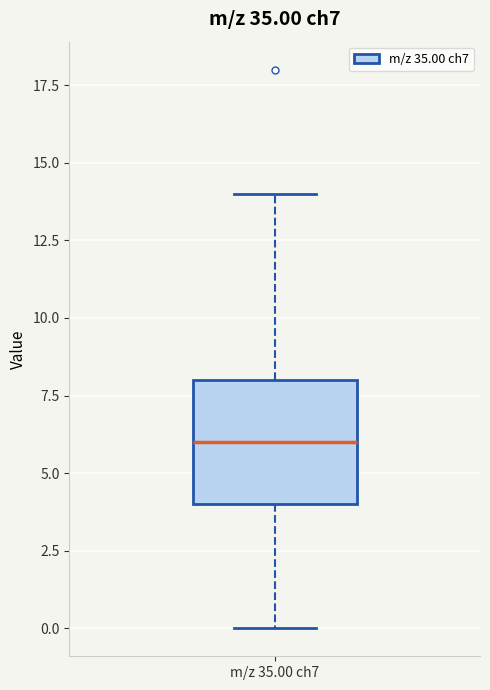

Transcribe this box plot: give where the median line is, the range the box spans, and where the two whiskers end, as read against the y-axis. The values are not printed on the chart, so give them approximately, as read against the axis.

median 6, box 4 to 8, whiskers 0 to 14